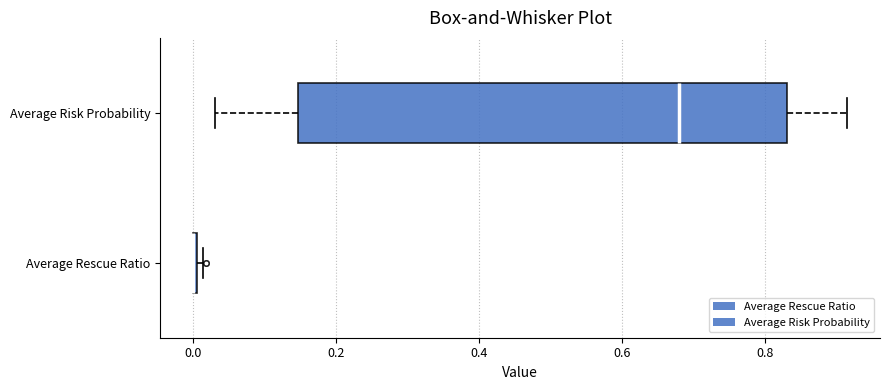

Where does the right whisker of the box for Average Risk Probability end on the x-axis? The values are not printed on the chart, so give them approximately, as read against the axis.

0.92